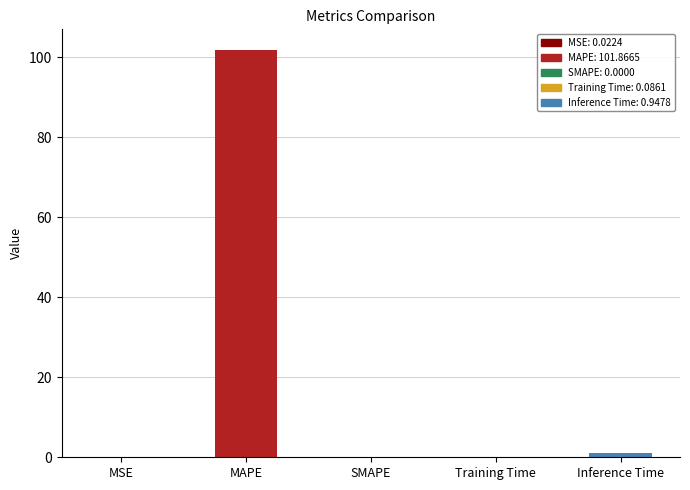

Which label corresponds to the largest value in the chart?

MAPE